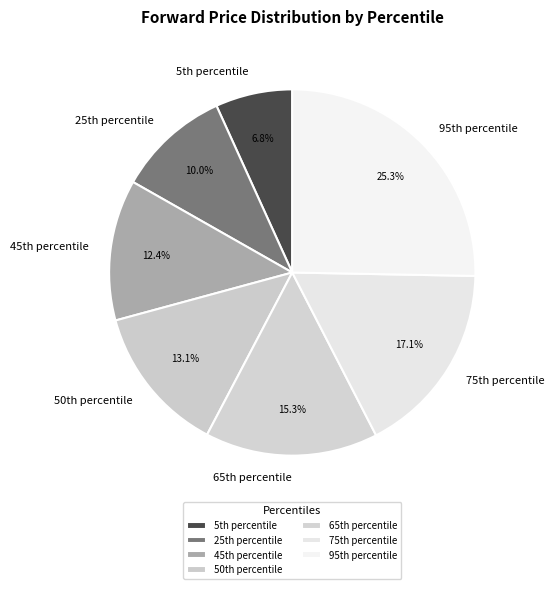

Is there any slice that represents more than half of the pie?

No